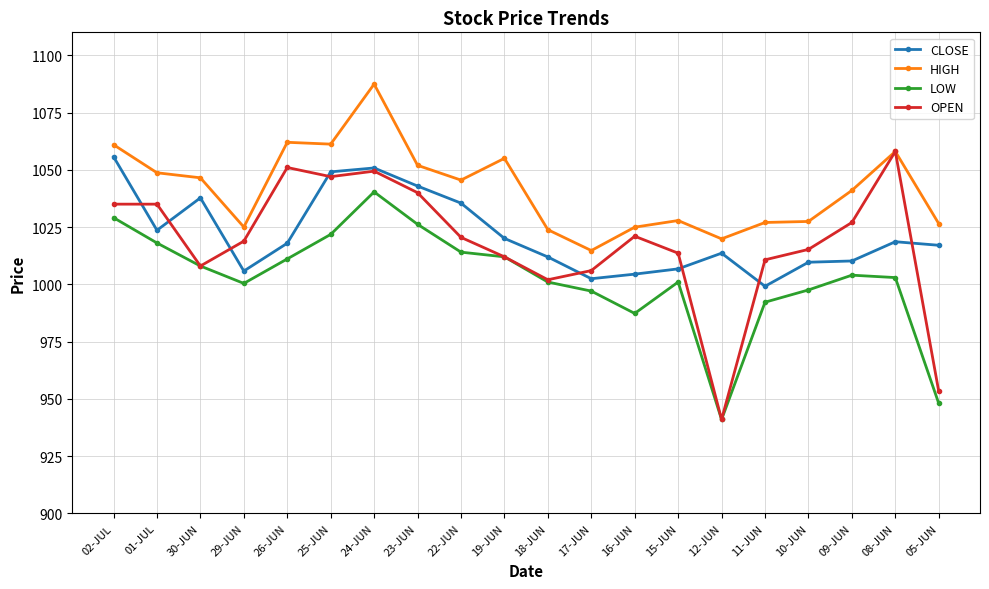

In HIGH, how many points are lower than both neighbors (excluding endpoints)?

5